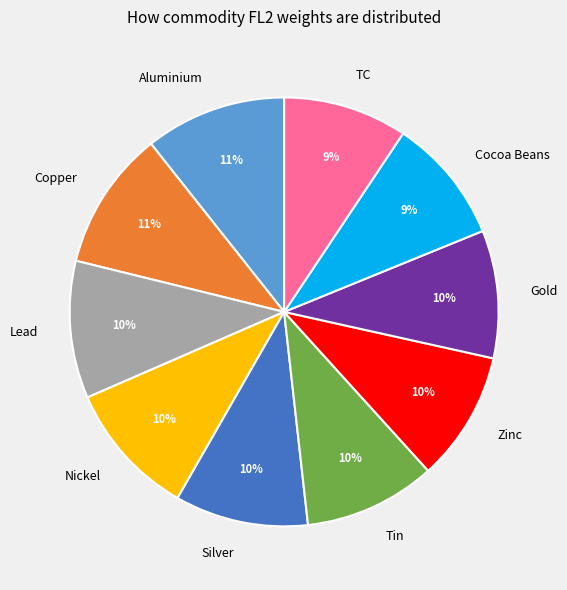

The Tin slice represents 10% of the pie. True or false?

True